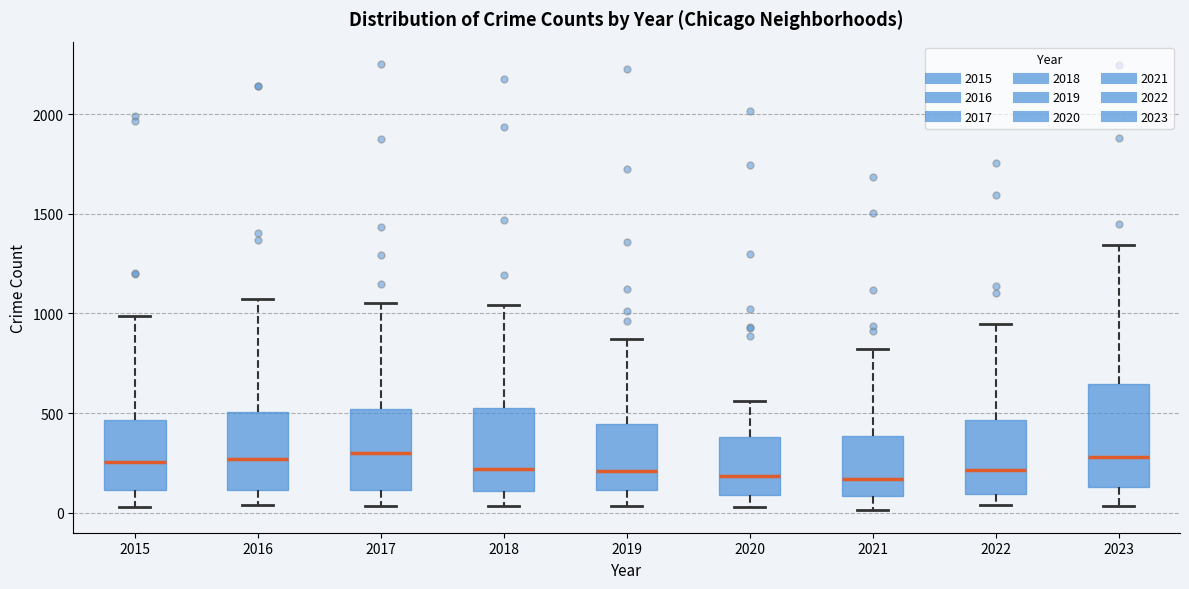

Reading left to right, transcribe this box plot: for each box, give where its median line is, the range the box spans, and where its two whiskers end, as read against the y-axis. The values are not printed on the chart, so give them approximately, as read against the axis.

2015: median 250, box 100 to 450, whiskers 50 to 1000
2016: median 250, box 100 to 500, whiskers 50 to 1050
2017: median 300, box 100 to 500, whiskers 50 to 1050
2018: median 200, box 100 to 550, whiskers 50 to 1050
2019: median 200, box 100 to 450, whiskers 50 to 850
2020: median 200, box 100 to 400, whiskers 50 to 550
2021: median 150, box 100 to 400, whiskers 0 to 800
2022: median 200, box 100 to 450, whiskers 50 to 950
2023: median 300, box 150 to 650, whiskers 50 to 1350